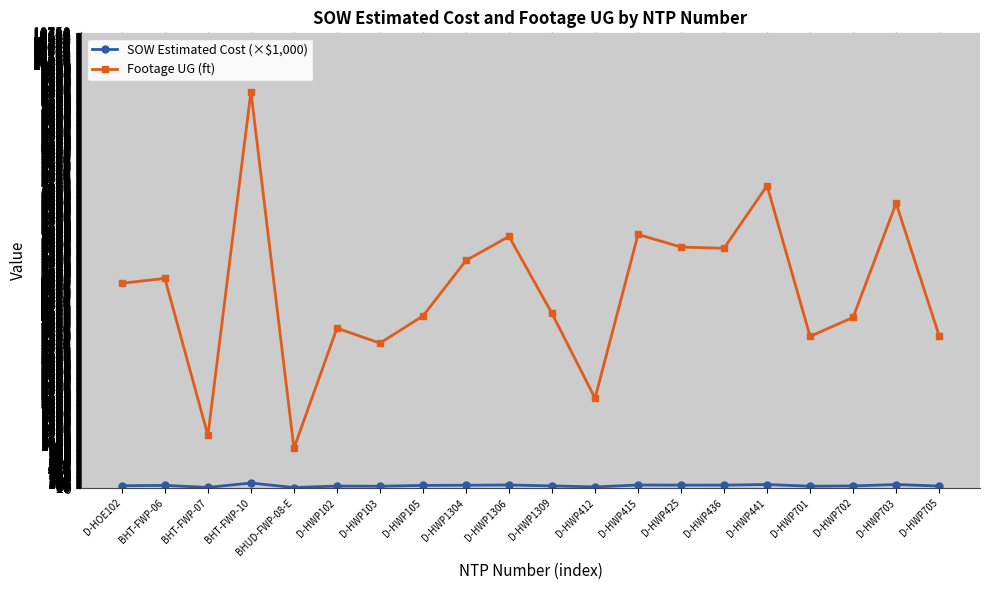

What is the sum of all SOW Estimated Cost (×$1,000) values?

1155.9